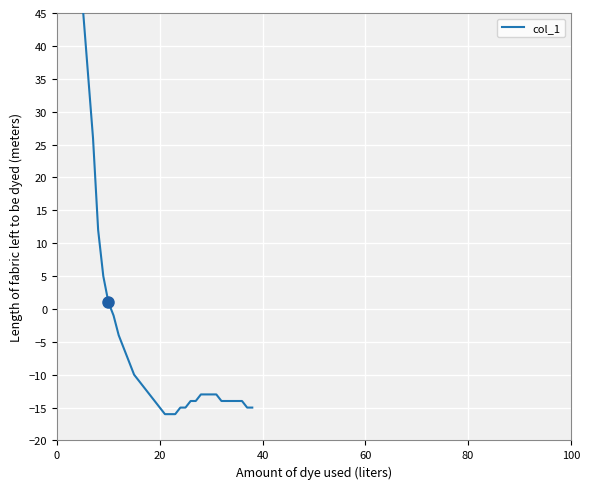

How many negative values are there?

28